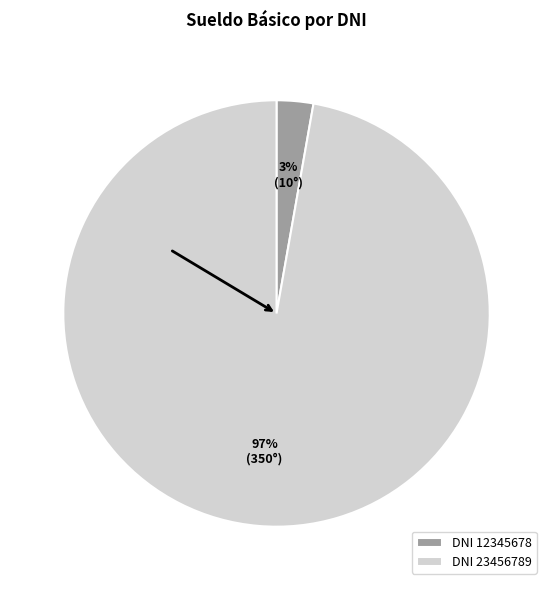

Is it true that DNI 23456789 is 97% of the pie?

True